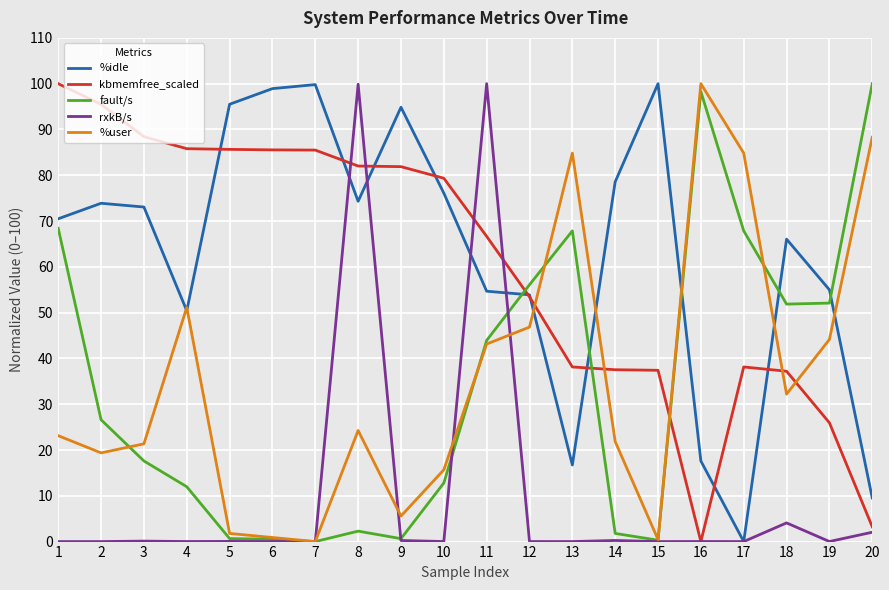

What is the difference between the second highest and minimum values in the fault/s series?

98.3